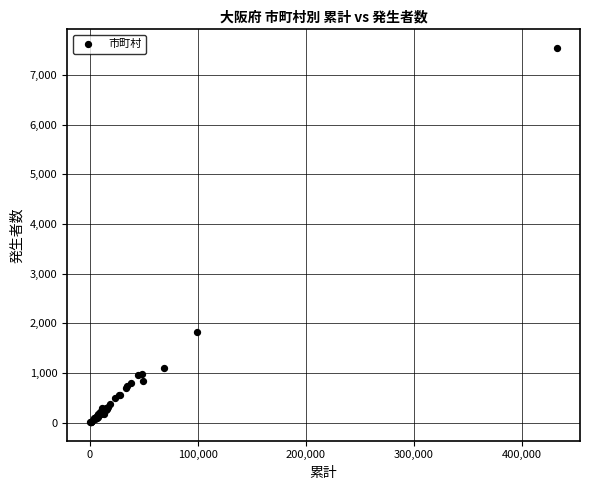

What Y value in the scatter plot is closest to 3778?

1822